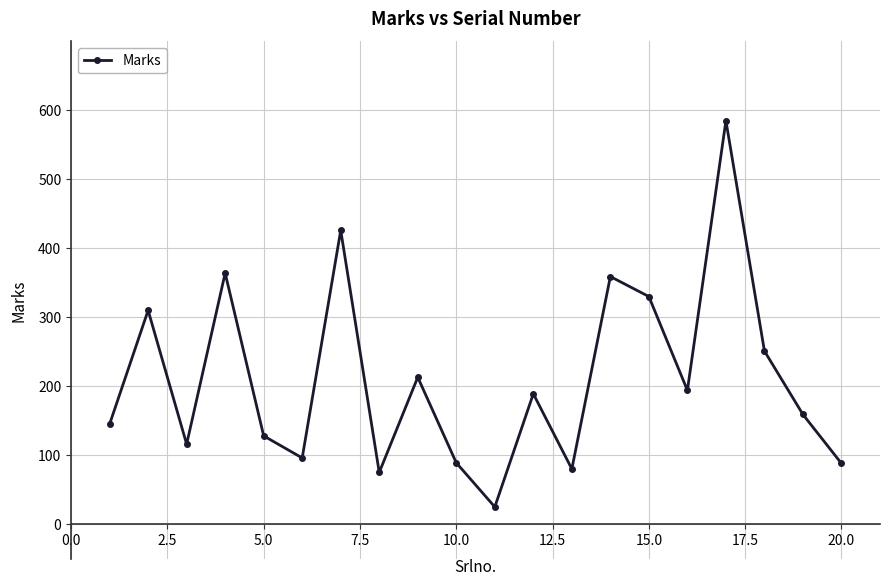

What is the average value?

211